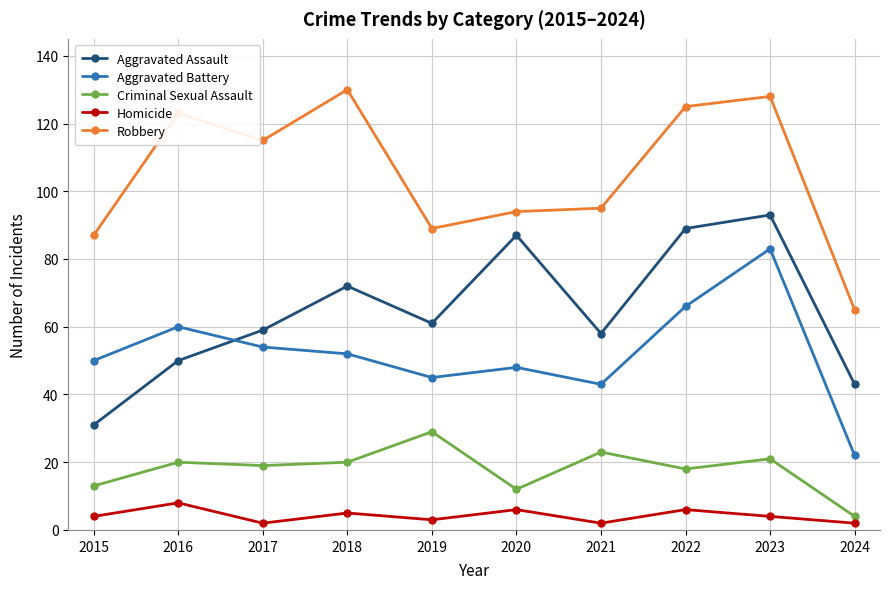

True or false: Criminal Sexual Assault and Robbery cross at least once.

False